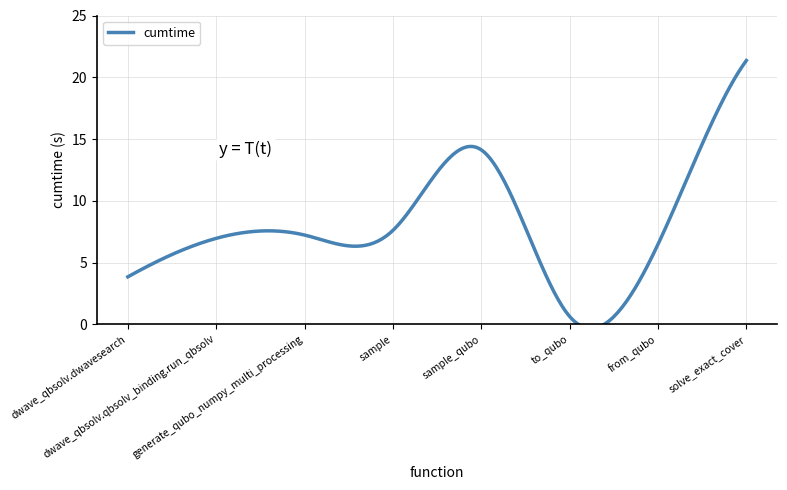

Reading right to left, extract all data points from this chart.

21.4	6.5	0.6	14.1	7.6	7.2	7.0	3.8